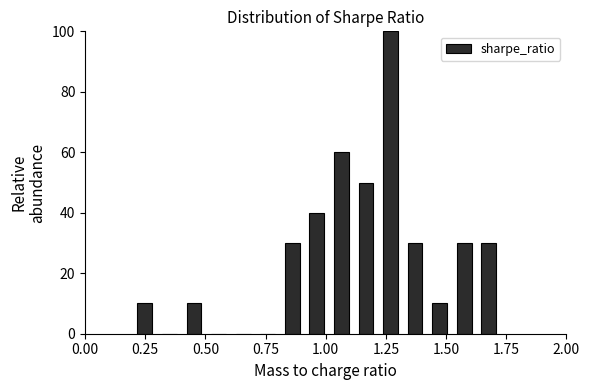

Read against the x-axis, roughly where is the centre of the tallest bar?

1.25